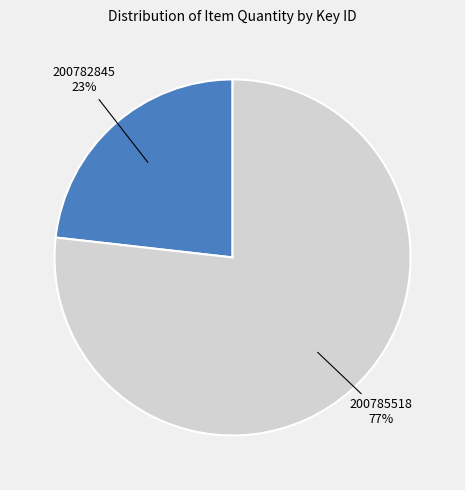

Does any single category account for the majority?

Yes